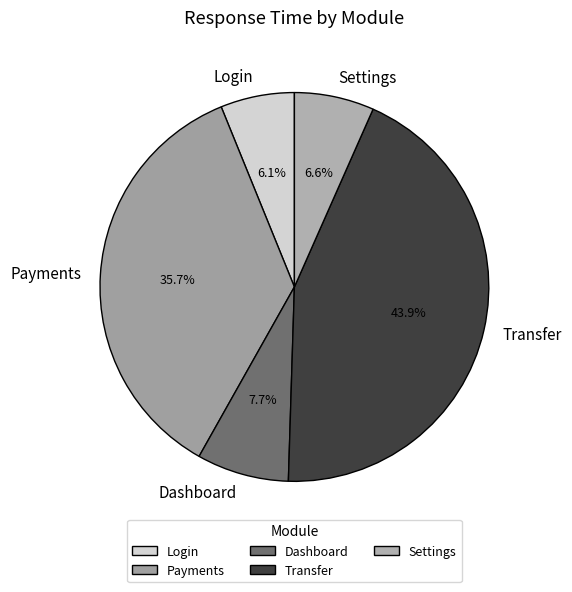

How much of the chart is everything except Login?

93.9%